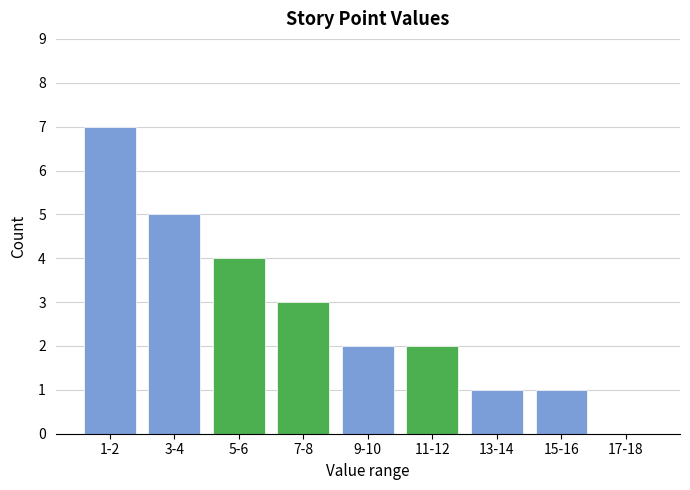

Reading left to right, what are all the values shown in this chart?

1-2=7	3-4=5	5-6=4	7-8=3	9-10=2	11-12=2	13-14=1	15-16=1	17-18=0